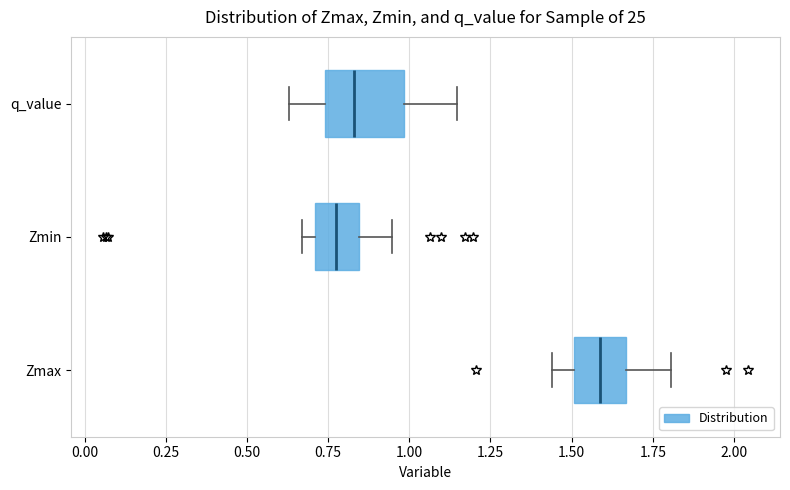

Where does the median line of the box for Zmax sit on the x-axis? The values are not printed on the chart, so give them approximately, as read against the axis.

1.60